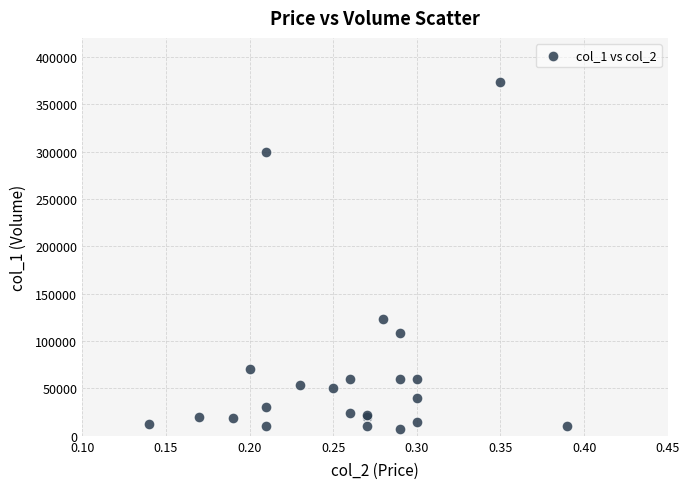

What Y value in the scatter plot is closest to 190000?

123000